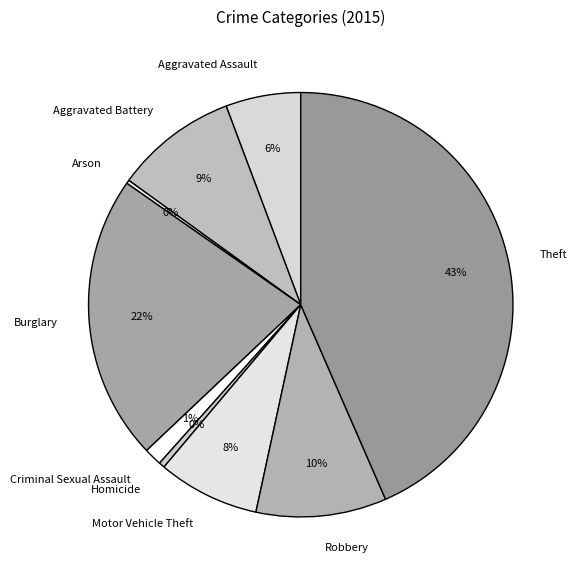

Which category has the biggest portion of the pie?

Theft